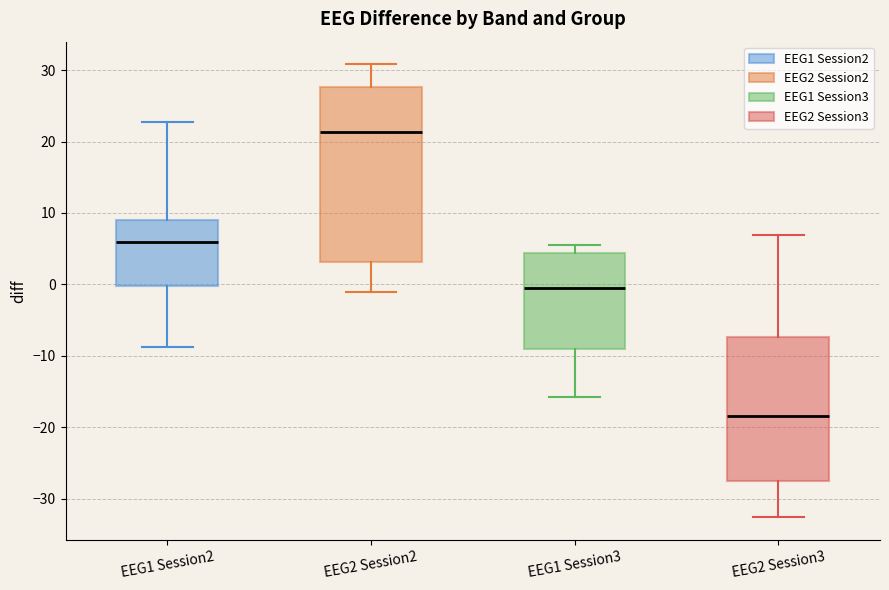

Which box has the lowest median line?

EEG2 Session3